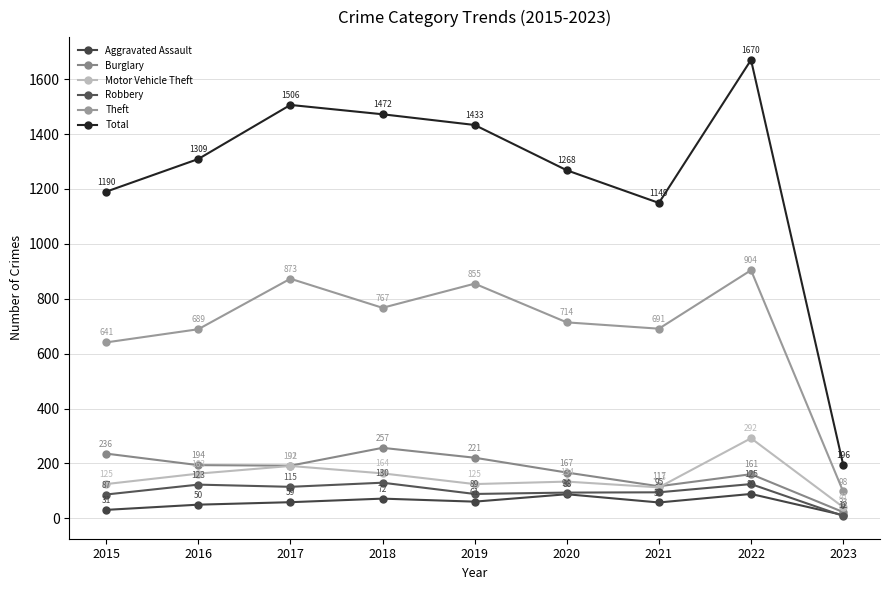

Which series changed the most between 2017 and 2020?

Total